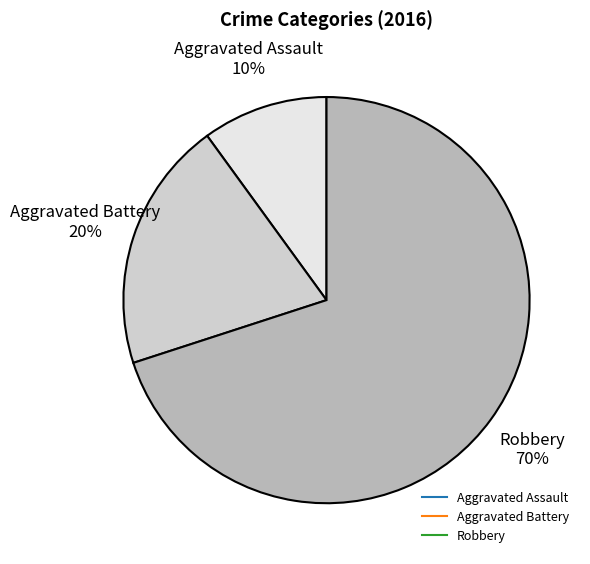

What is the majority slice?

Robbery